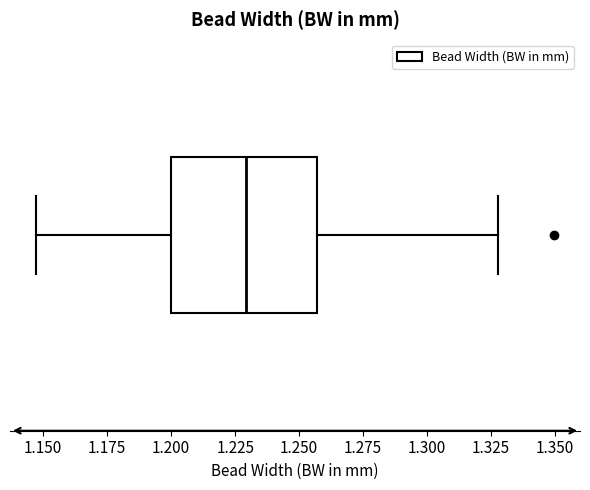

Read this box plot against the x-axis: the position of the median line, the range covered by the box, and the ends of both whiskers. The values are not printed on the chart, so give them approximately, as read against the axis.

median 1.230, box 1.200 to 1.255, whiskers 1.145 to 1.330